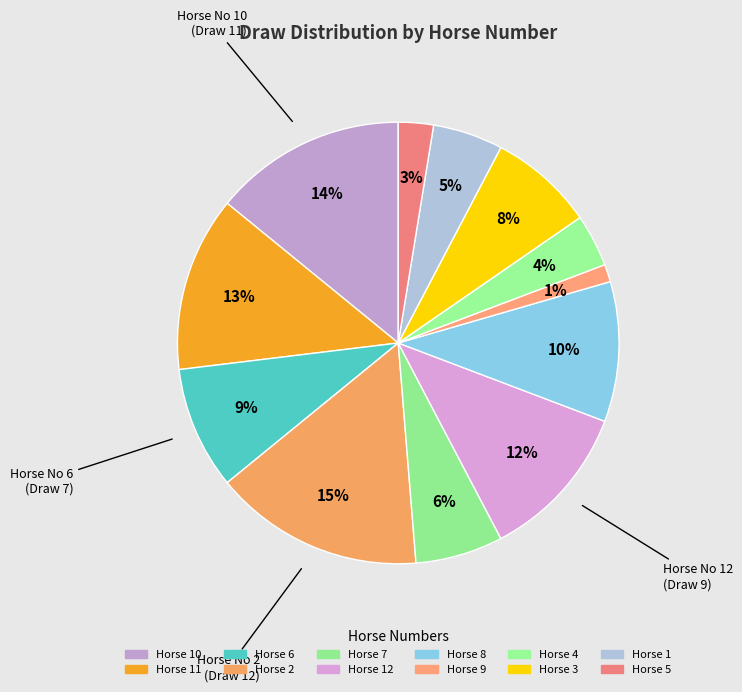

Count the number of slices in the pie.

12